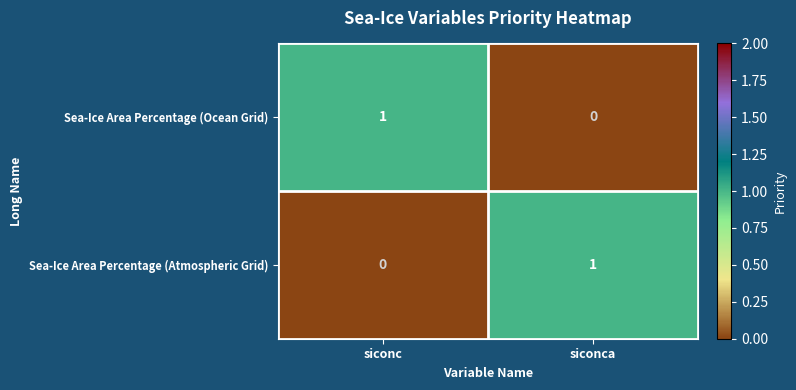

What is the greatest value displayed?

1